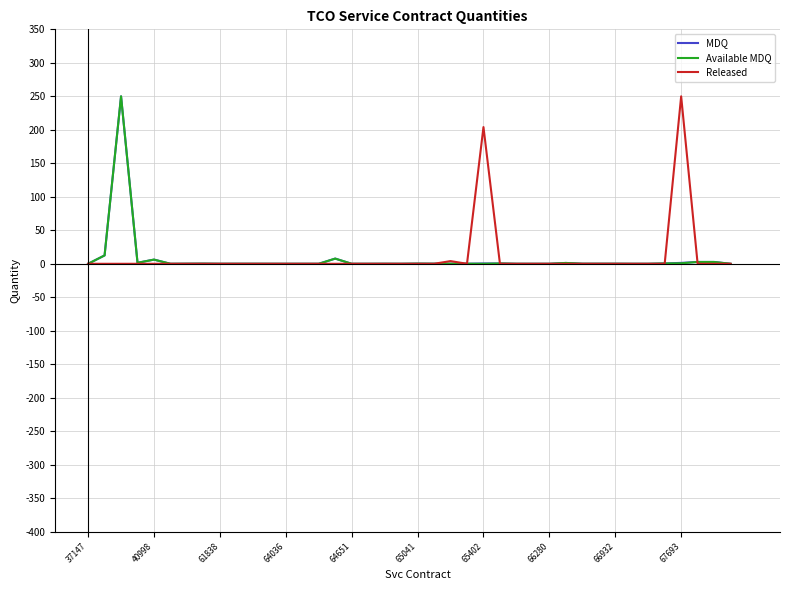

What are all the series names shown in the legend?

MDQ, Available MDQ, Released